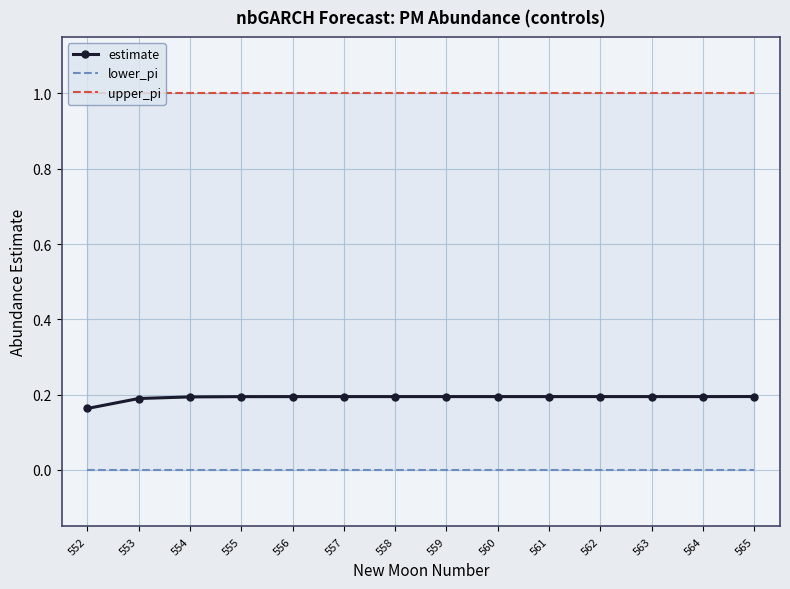

How many lines are shown in the chart?

3